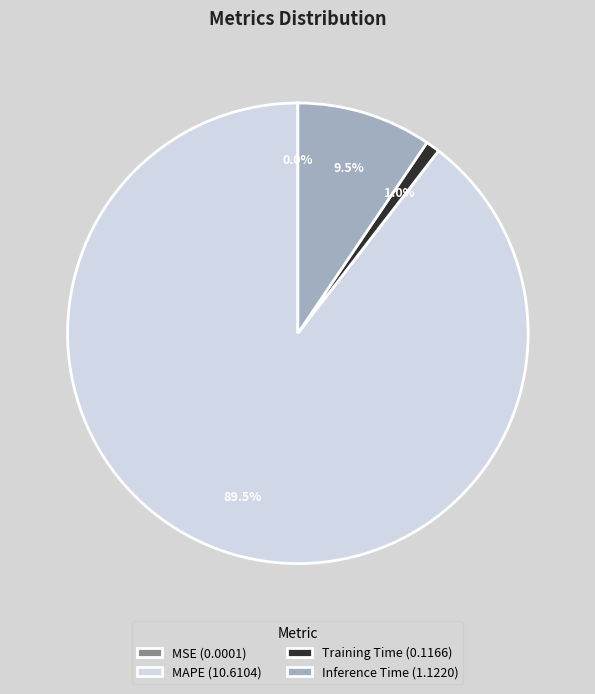

Does any single category account for the majority?

Yes